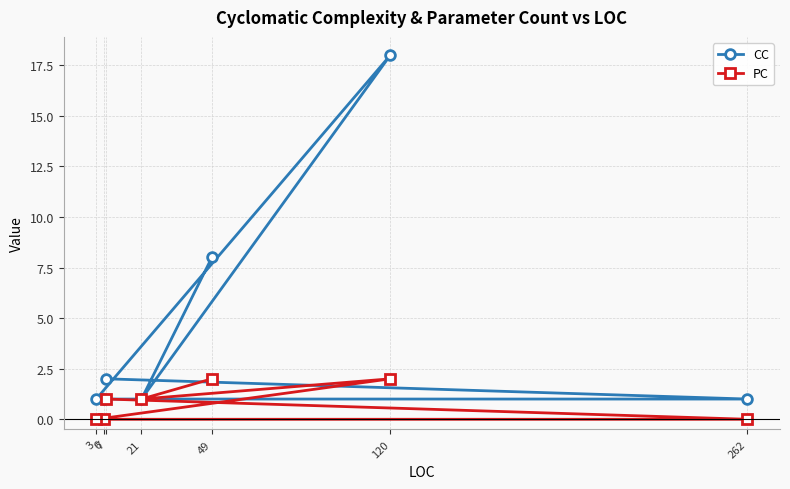

The PC series shows 2 at 120. True or false?

True